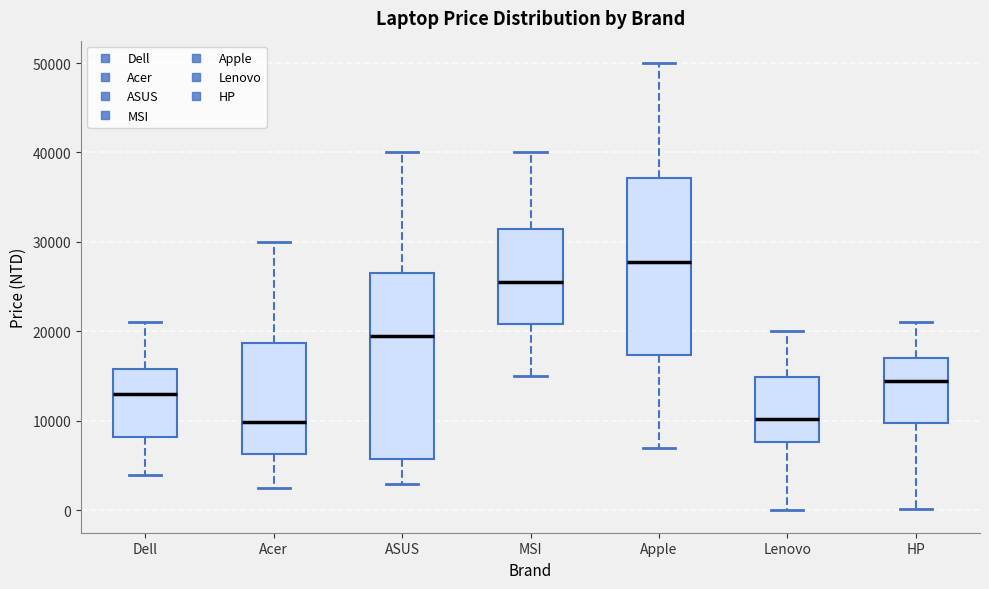

Which box is the tallest, from its lower edge to its upper edge?

ASUS